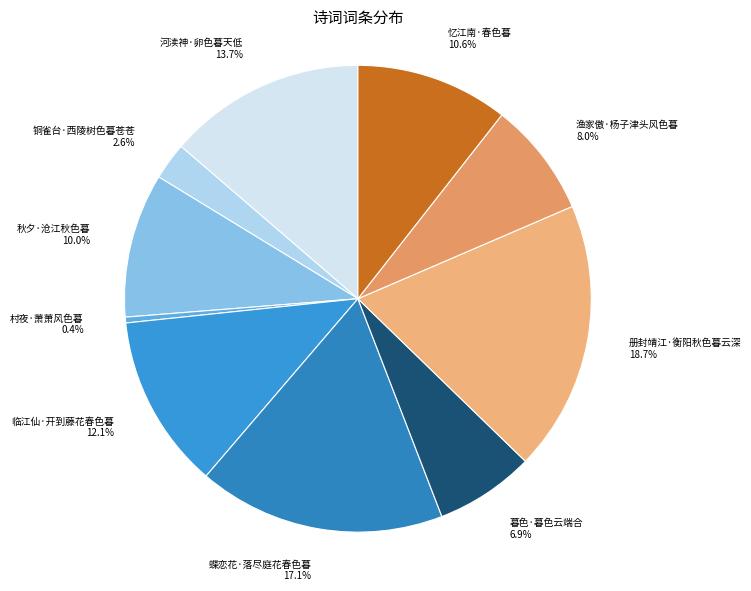

What percentage is the 渔家傲·杨子津头风色暮 slice, to the nearest percent?

8%